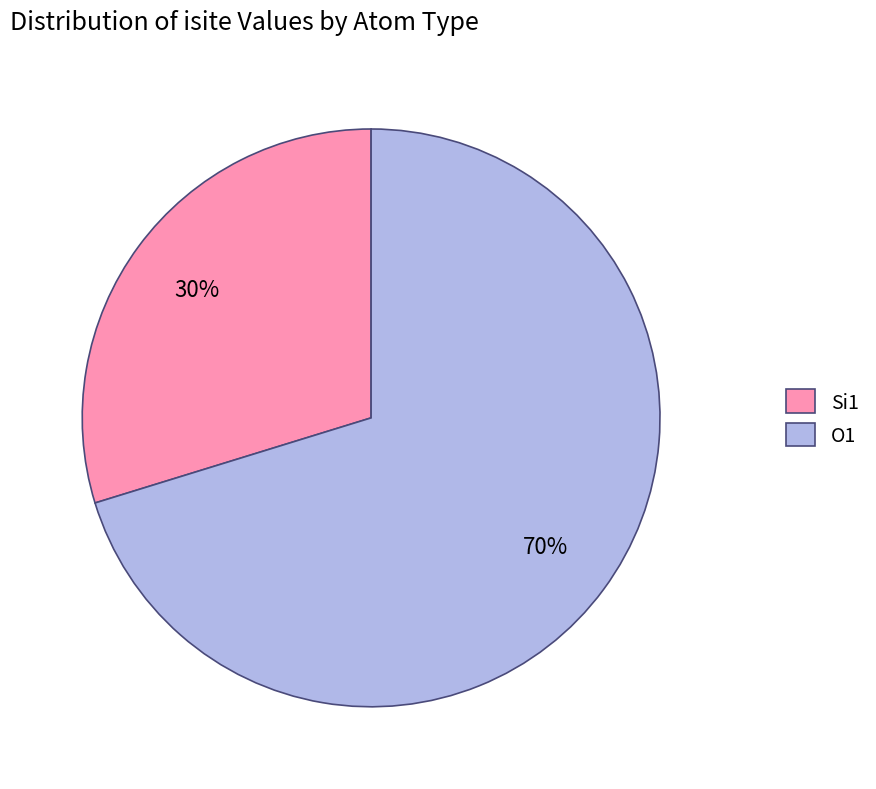

Do Si1 and O1 together represent more than half of the pie?

Yes